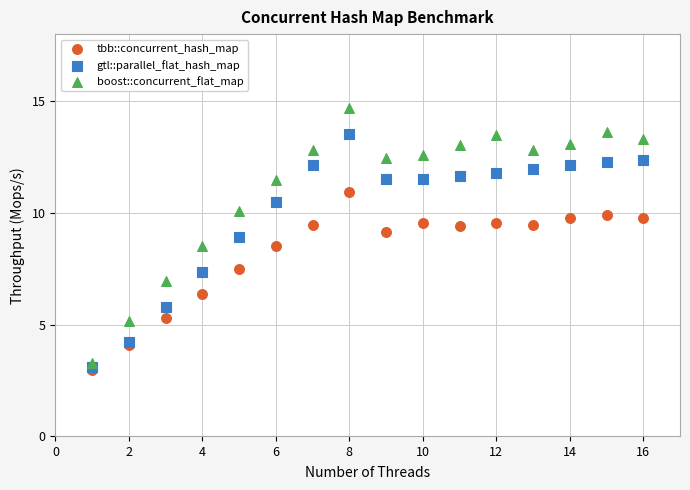

Which series contains the highest Y value?

boost::concurrent_flat_map